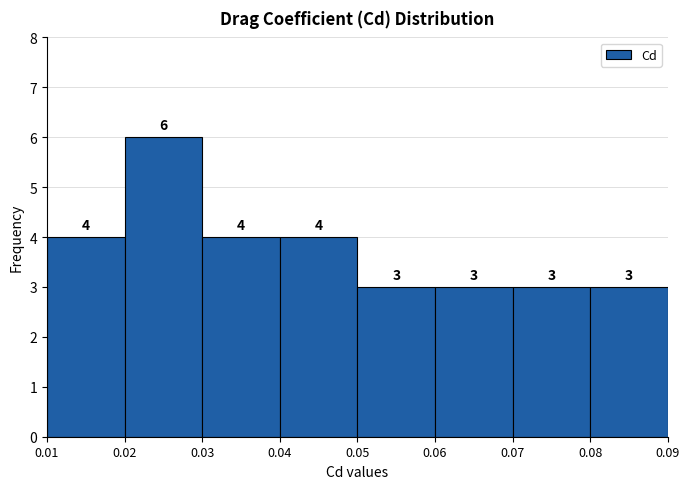

How tall is the bar that spans 0.03 to 0.04 on the x-axis?

4